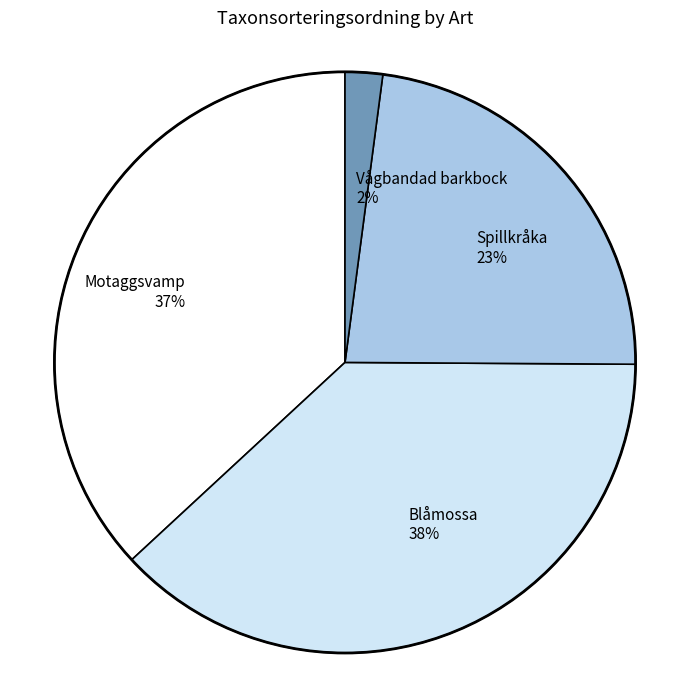

To the nearest percent, what is the combined percentage of Motaggsvamp and Blåmossa?

75%